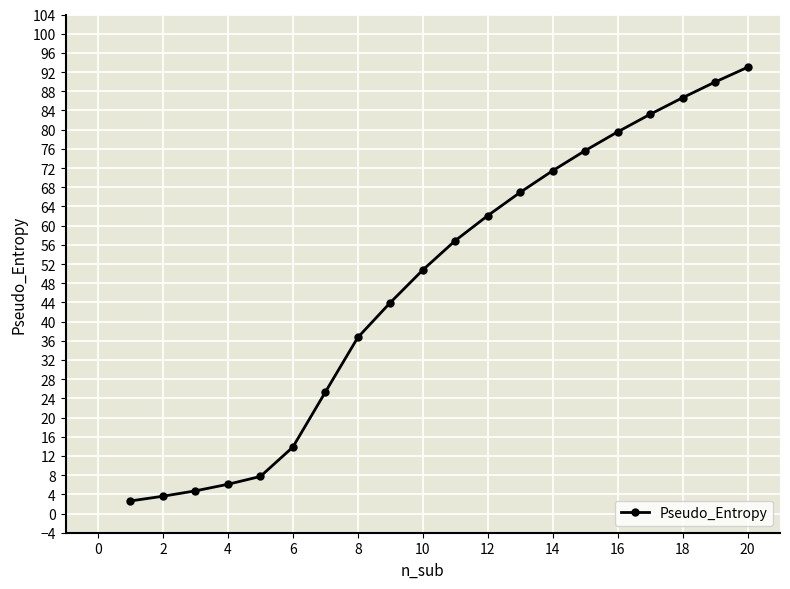

What is the smallest value displayed?

2.6